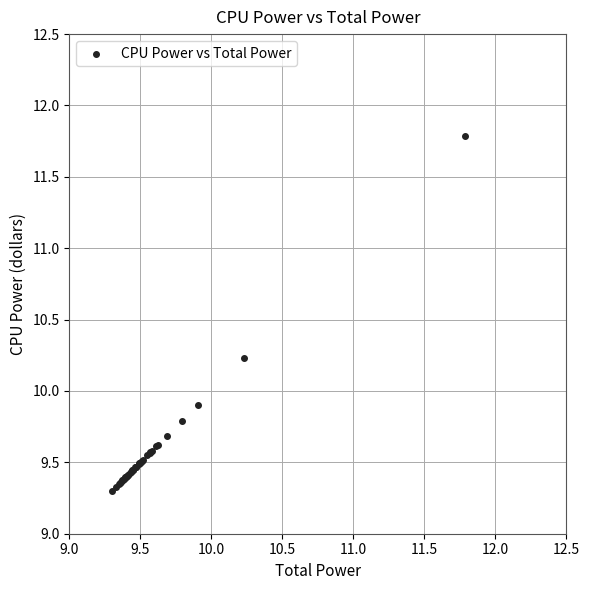

What Y value in the scatter plot is closest to 10?

9.9